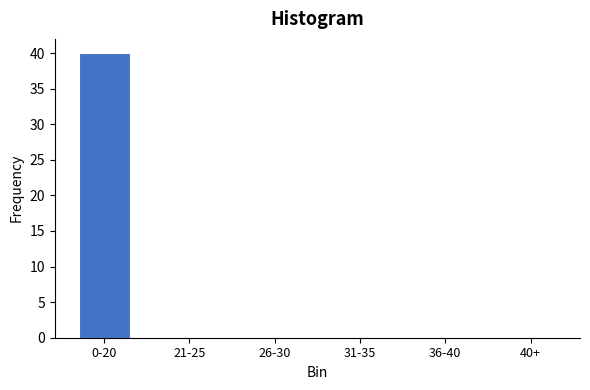

Reading left to right, what are all the values shown in this chart?

0-20=40	21-25=0	26-30=0	31-35=0	36-40=0	40+=0